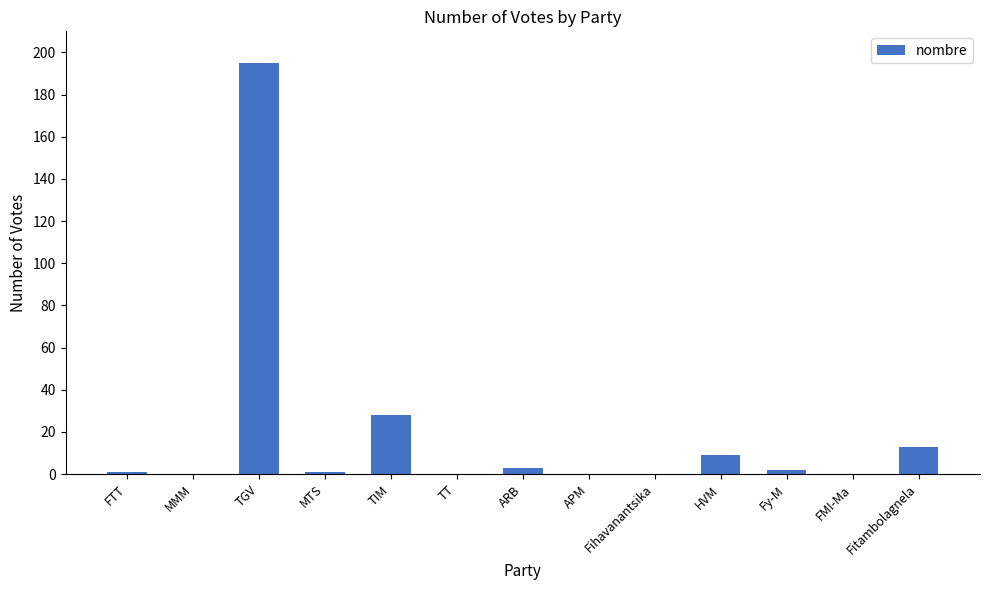

The chart shows a value of 195 at TGV. True or false?

True